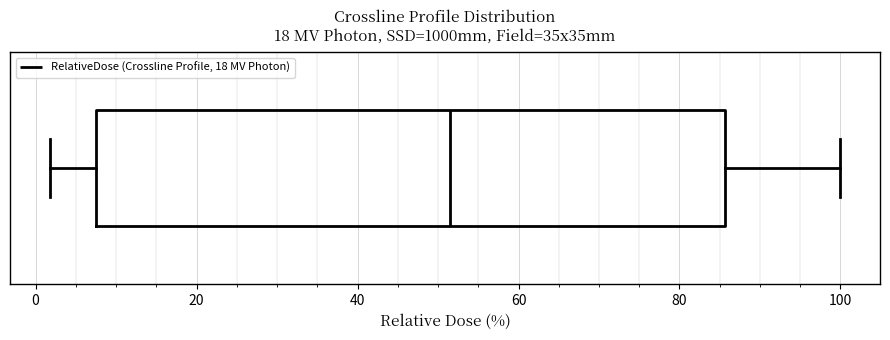

Transcribe this box plot: give where the median line is, the range the box spans, and where the two whiskers end, as read against the x-axis. The values are not printed on the chart, so give them approximately, as read against the axis.

median 52, box 8 to 86, whiskers 2 to 100